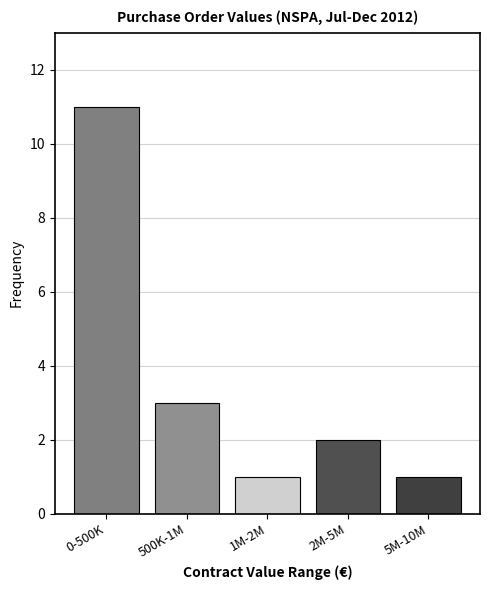

Reading right to left, extract all data points from this chart.

1	2	1	3	11